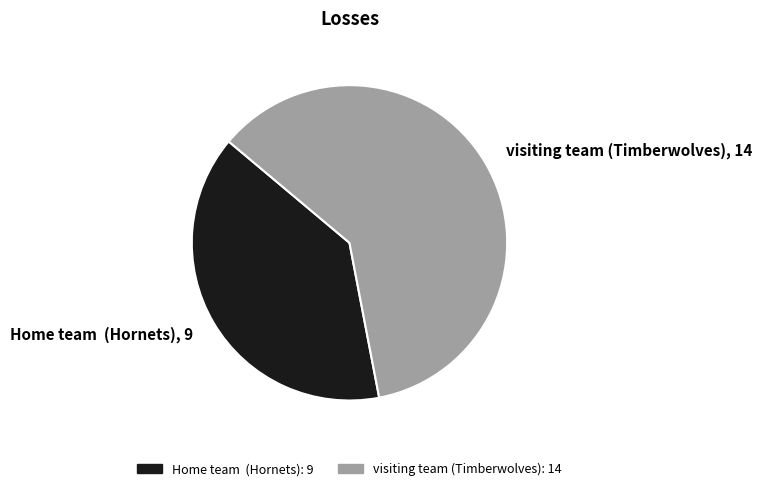

Rank the categories by value from highest to lowest.

visiting team (Timberwolves), Home team  (Hornets)